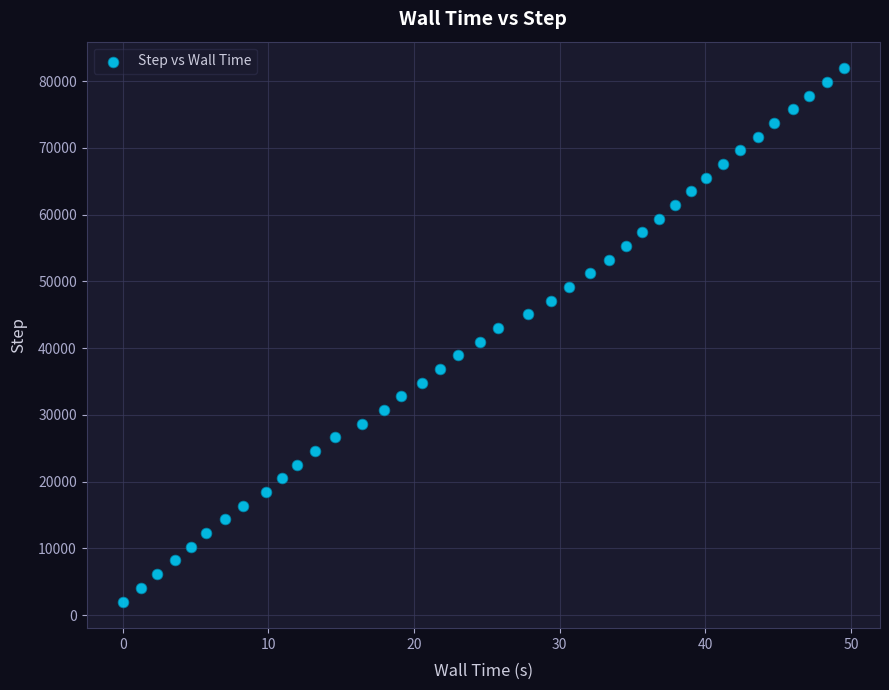

What is the range of Y values (max minus min)?

79872